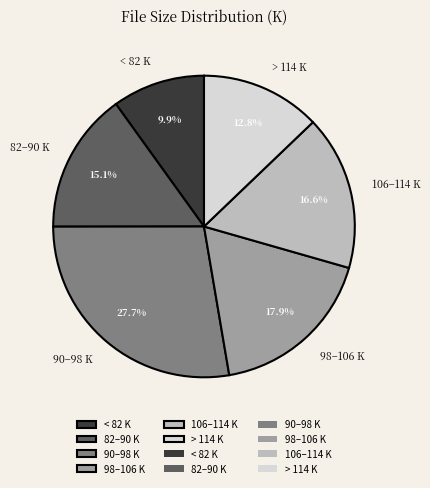

Which slice is the largest?

90–98 K